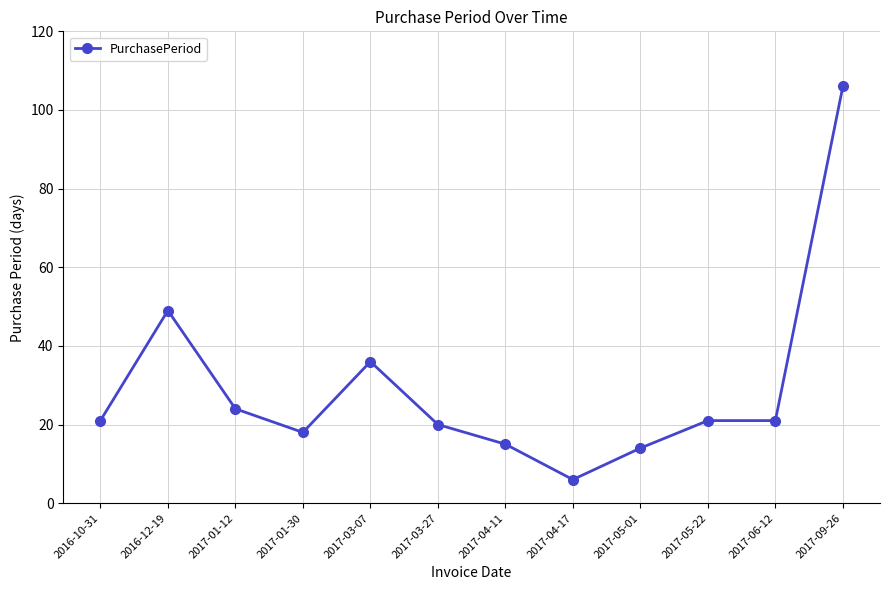

Which label corresponds to the largest value in the chart?

2017-09-26